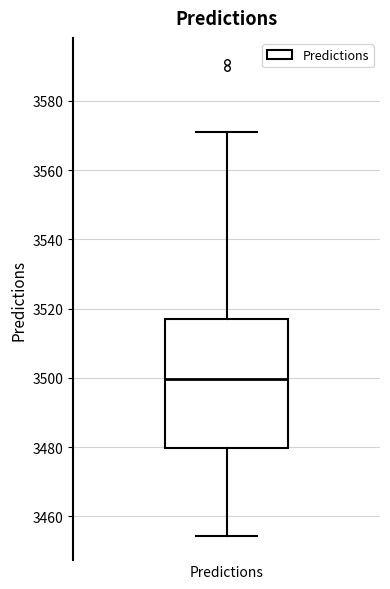

Transcribe this box plot: give where the median line is, the range the box spans, and where the two whiskers end, as read against the y-axis. The values are not printed on the chart, so give them approximately, as read against the axis.

median 3500, box 3480 to 3518, whiskers 3454 to 3572